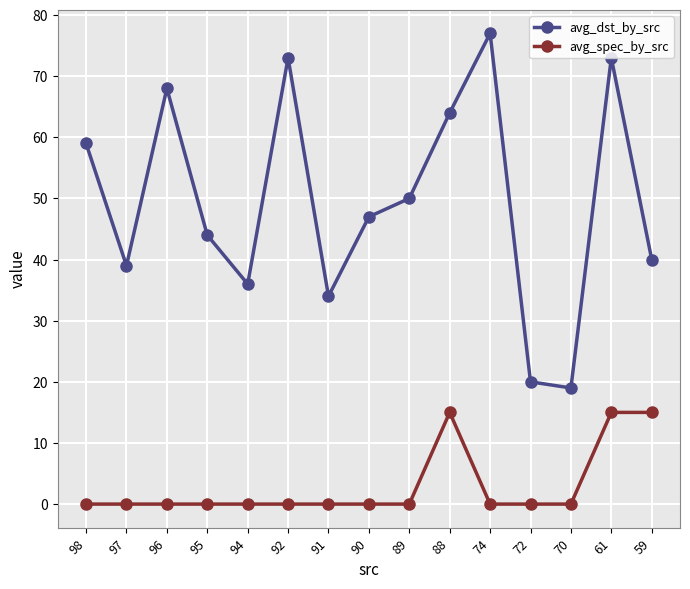

What is the average value of the avg_dst_by_src series?

50